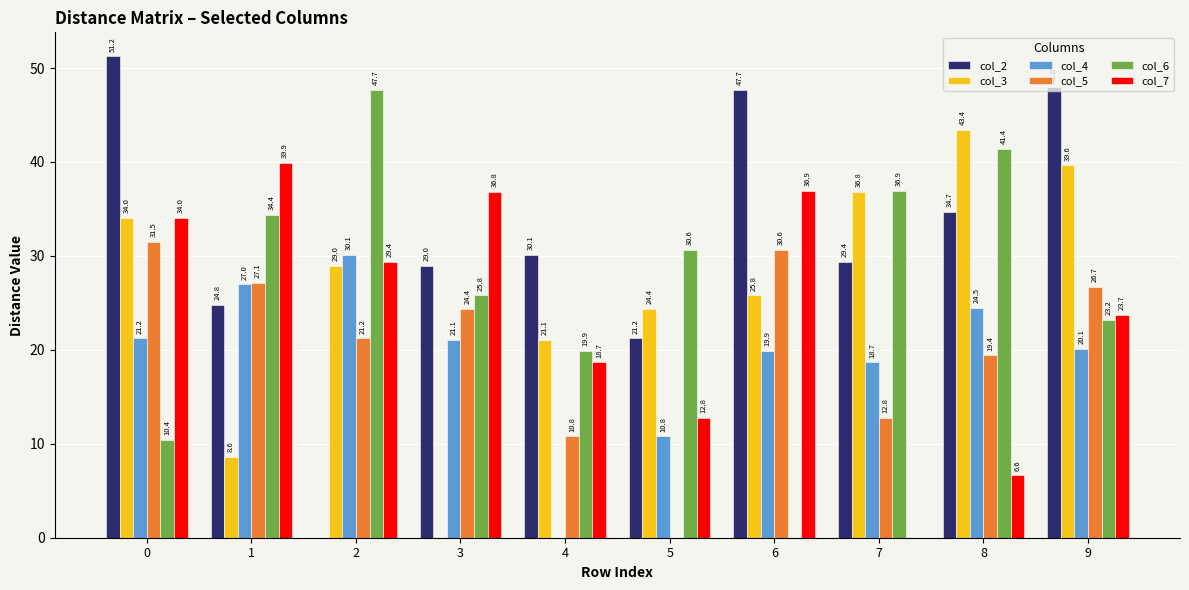

What is the sum of all col_4 values?

193.3